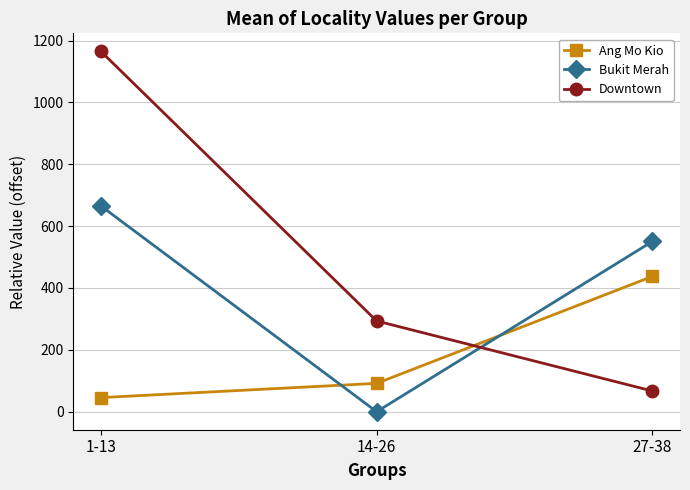

What is the sum of all Ang Mo Kio values?

574.7